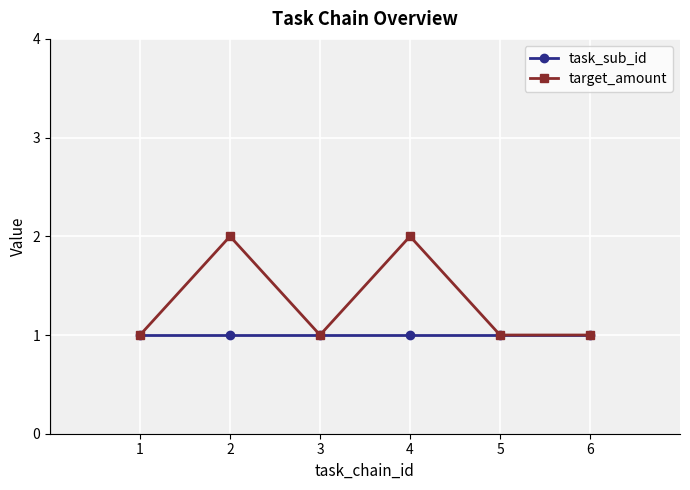

List the series in order of their peak value, lowest first.

task_sub_id, target_amount